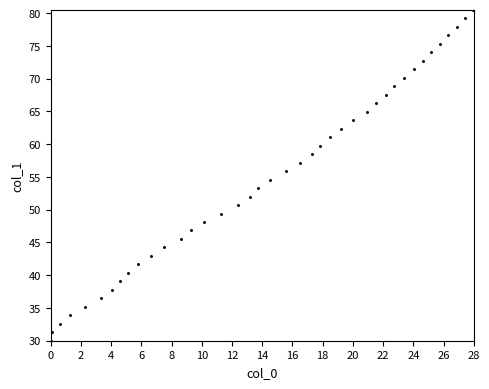

What is the range of X values (max minus min)?

27.9